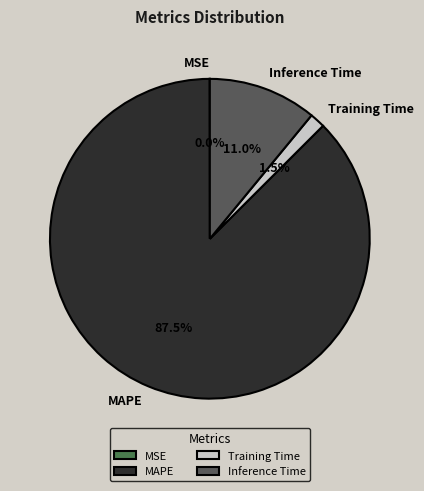

Is MAPE the majority of the pie?

Yes